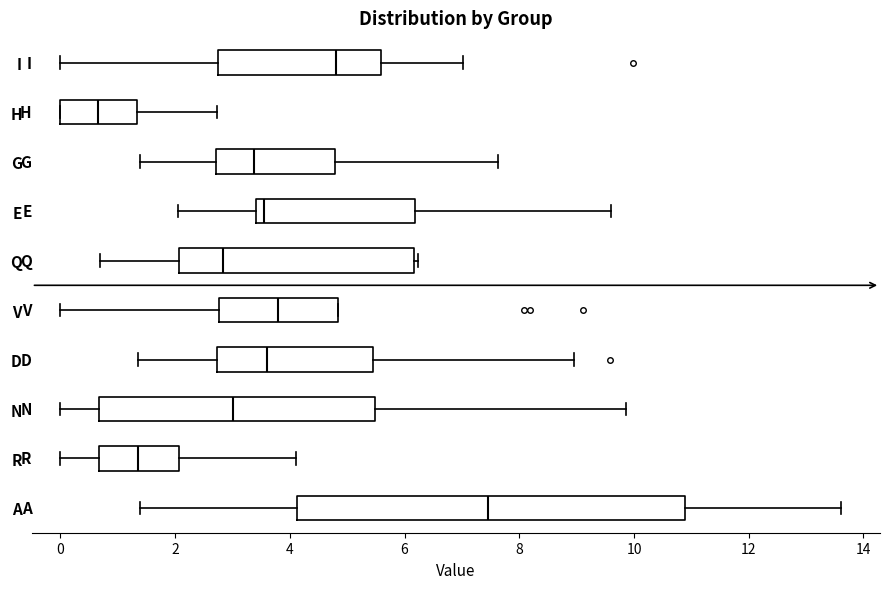

Reading bottom to top, read every box against the x-axis: the position of its median line, the range the box covers, and the ends of its whiskers. The values are not printed on the chart, so give them approximately, as read against the axis.

A: median 7.4, box 4.2 to 10.8, whiskers 1.4 to 13.6
R: median 1.4, box 0.6 to 2.0, whiskers 0.0 to 4.2
N: median 3.0, box 0.6 to 5.4, whiskers 0.0 to 9.8
D: median 3.6, box 2.8 to 5.4, whiskers 1.4 to 9.0
V: median 3.8, box 2.8 to 4.8, whiskers 0.0 to 4.8
Q: median 2.8, box 2.0 to 6.2, whiskers 0.6 to 6.2
E: median 3.6, box 3.4 to 6.2, whiskers 2.0 to 9.6
G: median 3.4, box 2.8 to 4.8, whiskers 1.4 to 7.6
H: median 0.6, box 0.0 to 1.4, whiskers 0.0 to 2.8
I: median 4.8, box 2.8 to 5.6, whiskers 0.0 to 7.0